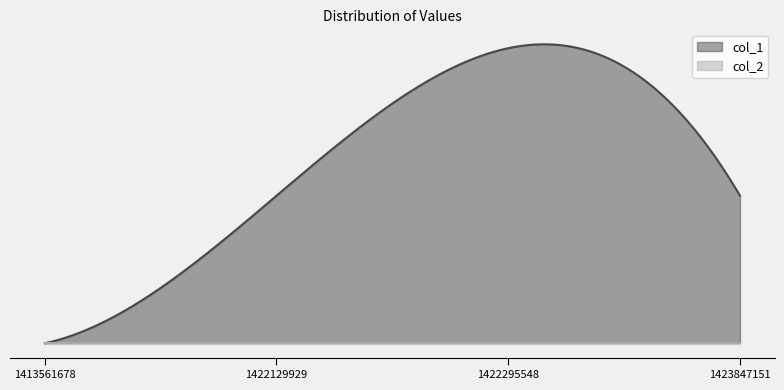

True or false: col_1 and col_2 cross at least once.

False